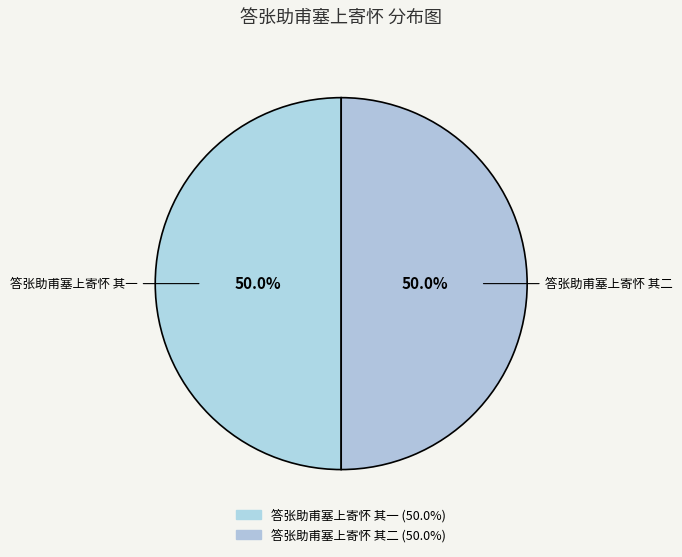

What is the ratio of the value at 答张助甫塞上寄怀 其一 to the value at 答张助甫塞上寄怀 其二?

1.0